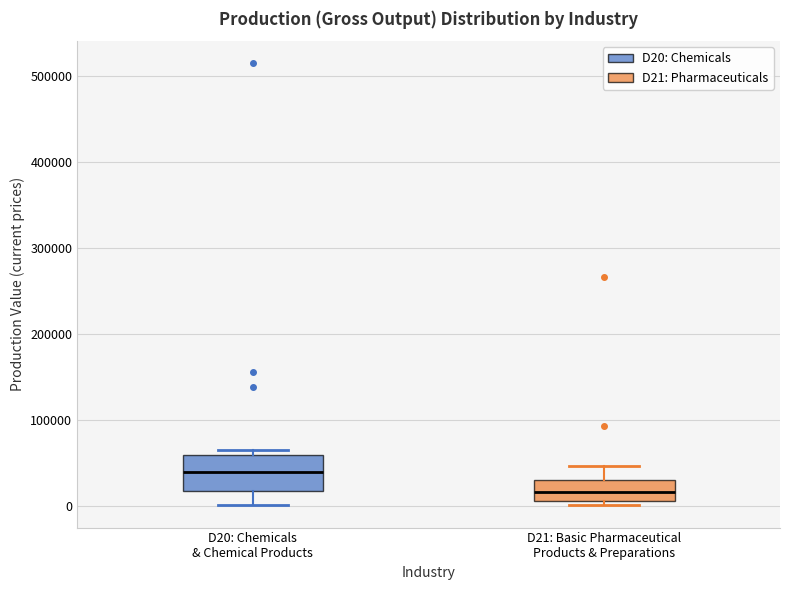

Reading left to right, read every box against the y-axis: the position of its median line, the range the box covers, and the ends of its whiskers. The values are not printed on the chart, so give them approximately, as read against the axis.

D20: Chemicals & Chemical Products: median 40000, box 20000 to 60000, whiskers 0 to 60000 (just above the box's upper edge)
D21: Basic Pharmaceutical Products & Preparations: median 20000, box 10000 to 30000, whiskers 0 to 50000